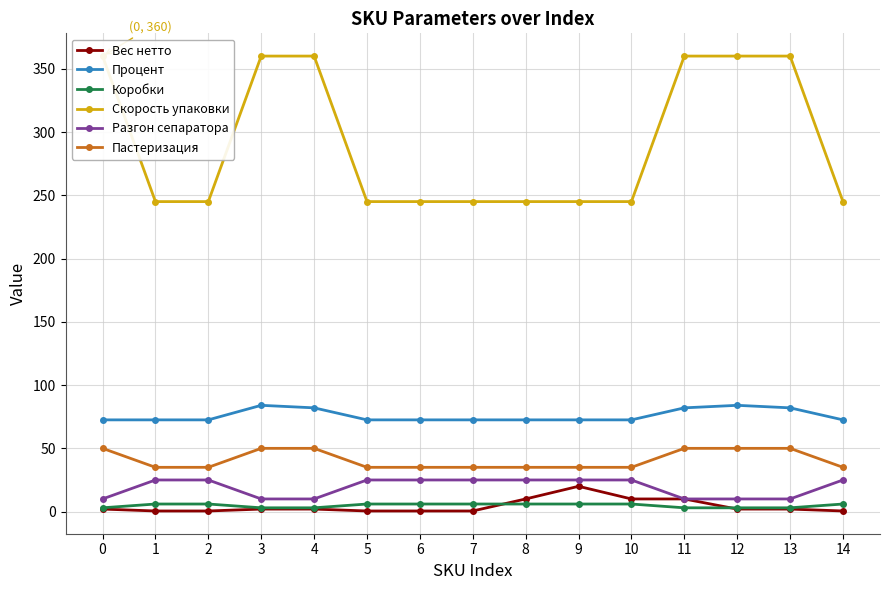

Which series has the largest total across all categories?

Скорость упаковки